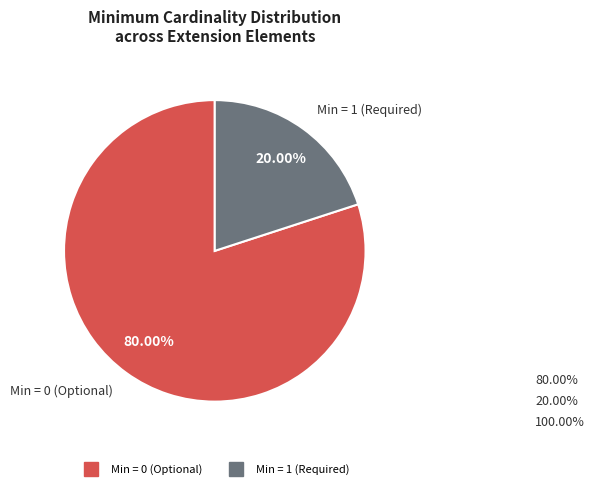

How many slices are in this pie chart?

2